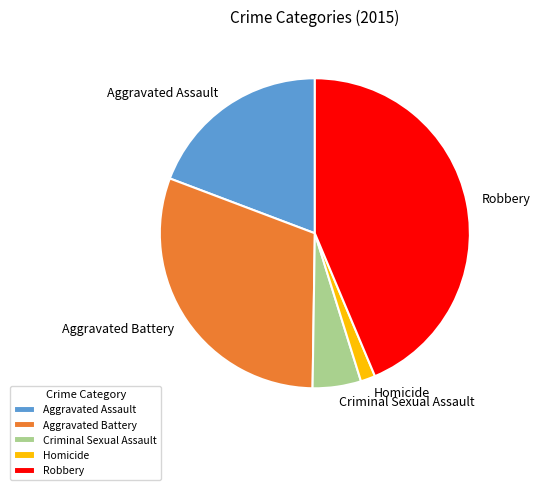

Combined, do Aggravated Battery and Homicide account for over 50%?

No